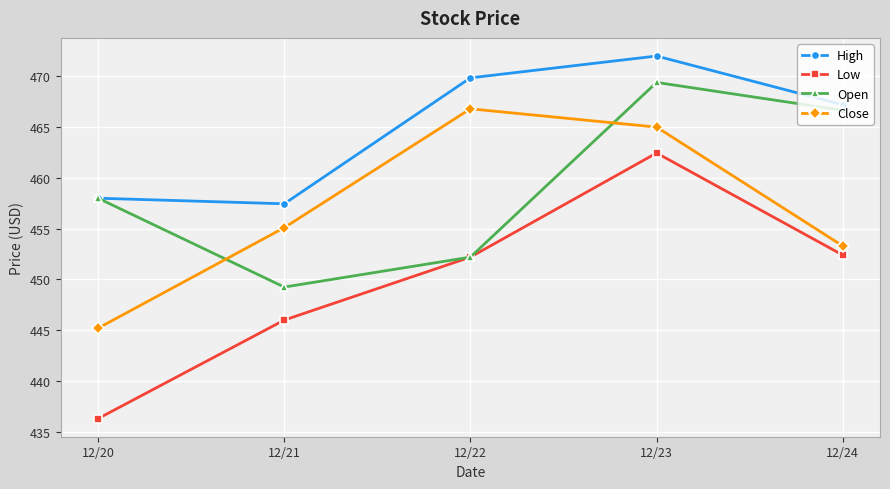

Is this an area chart (filled region under the line)?

No